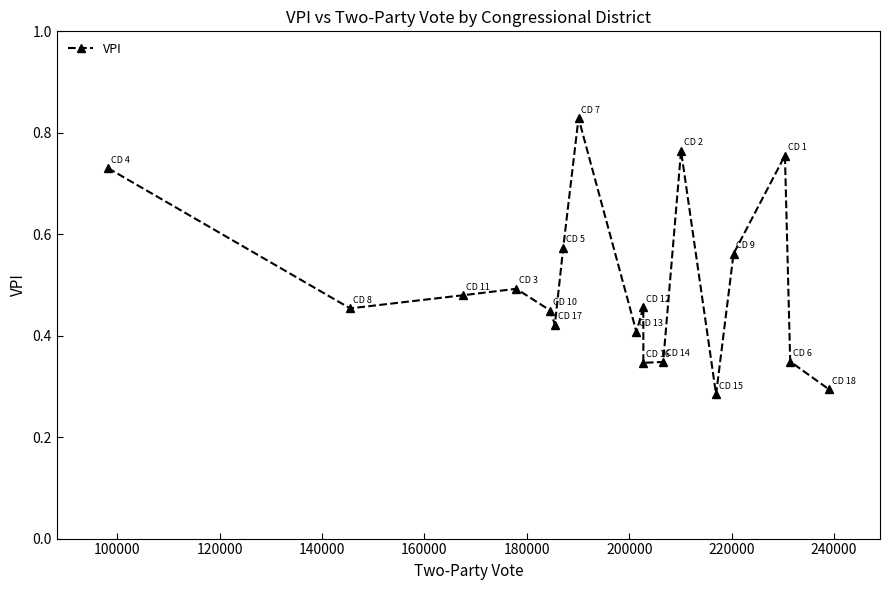

Does the chart display data point markers on the line(s)?

Yes